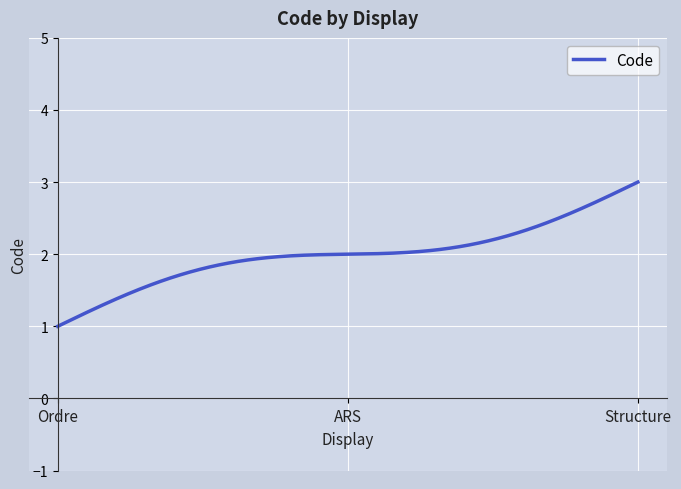

What is the greatest value displayed?

3.0